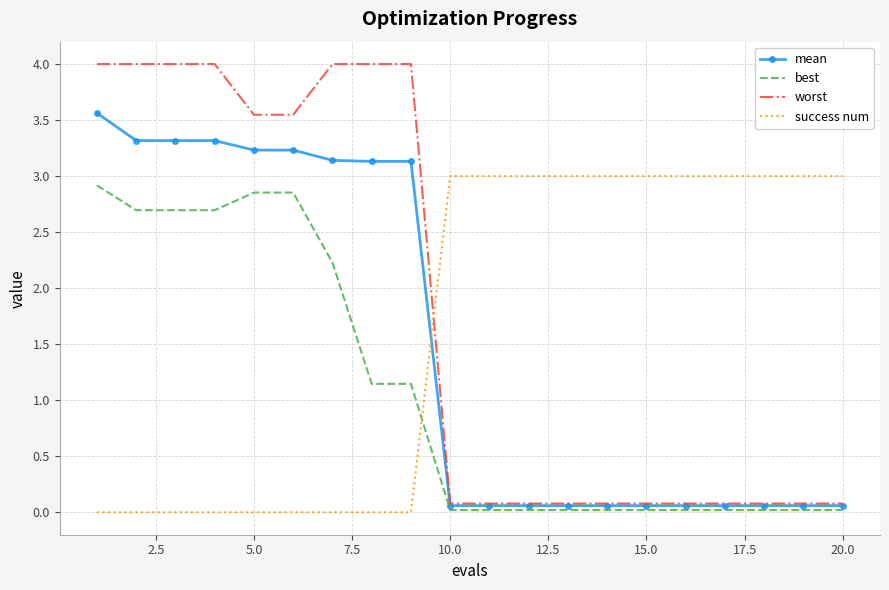

True or false: worst and best cross at least once.

False